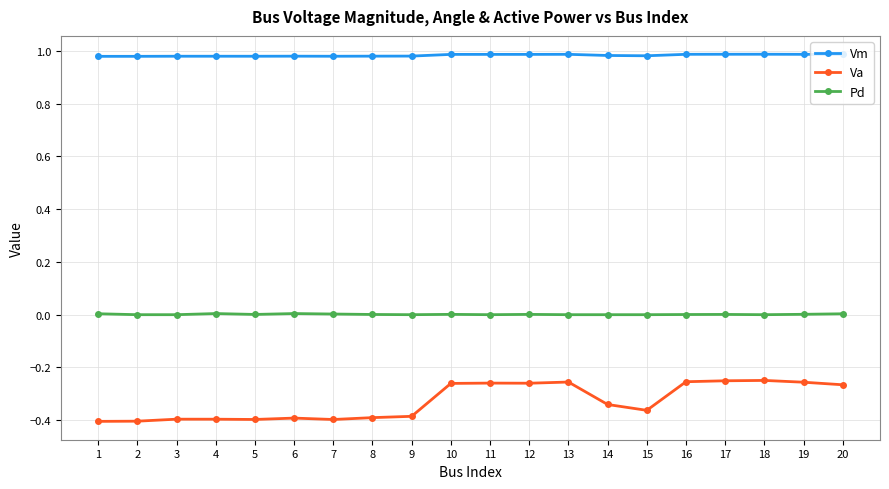

Rank the series by their maximum value, from highest to lowest.

Vm, Pd, Va